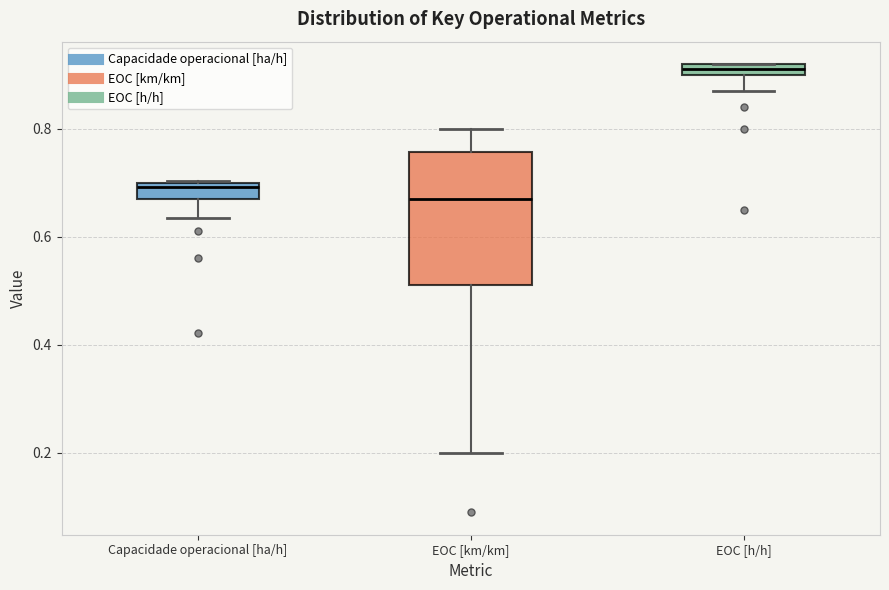

Where is the lower edge of the box for EOC [km/km] on the y-axis? The values are not printed on the chart, so give them approximately, as read against the axis.

0.52